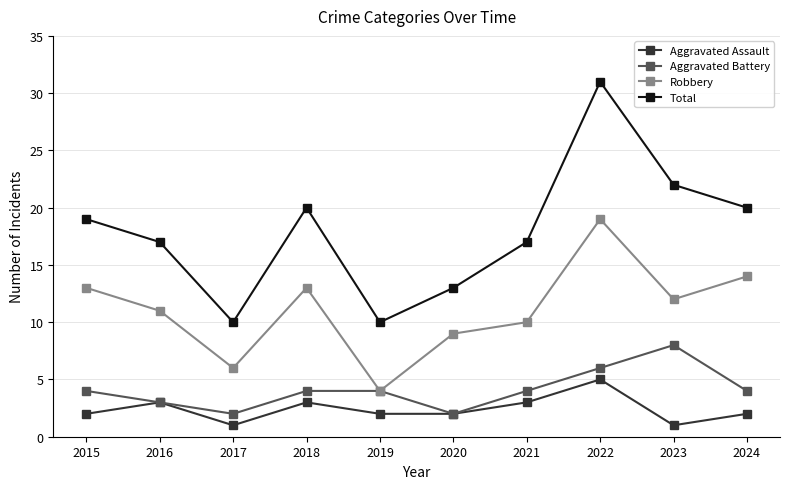

How many data points does each series have?

10